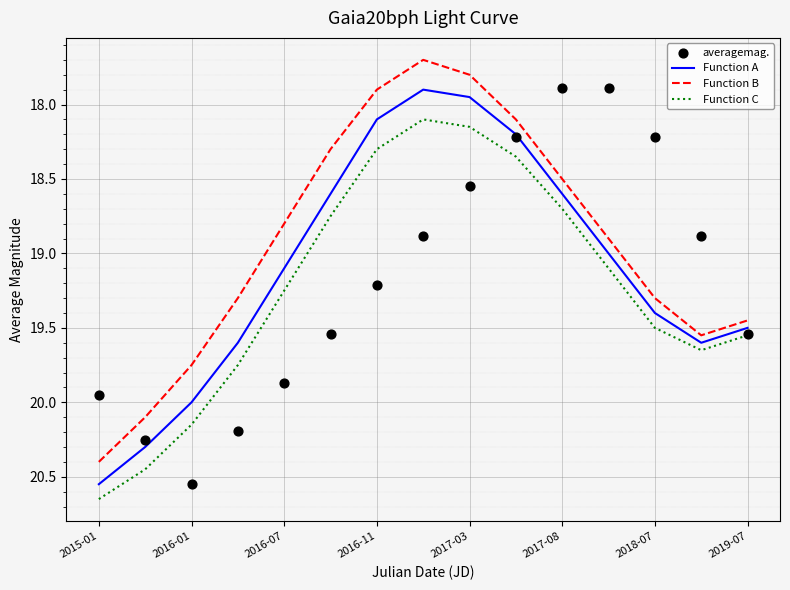

Which series has the widest spread of Y values?

Function B